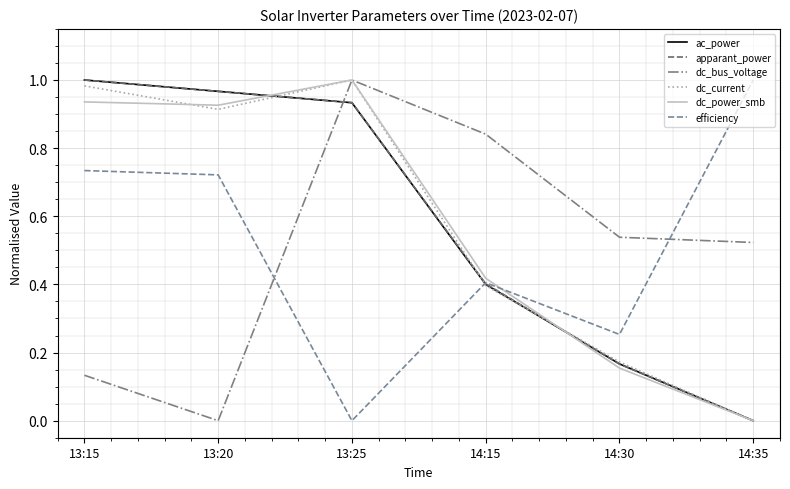

How many values in the dc_bus_voltage series exceed 0?

5